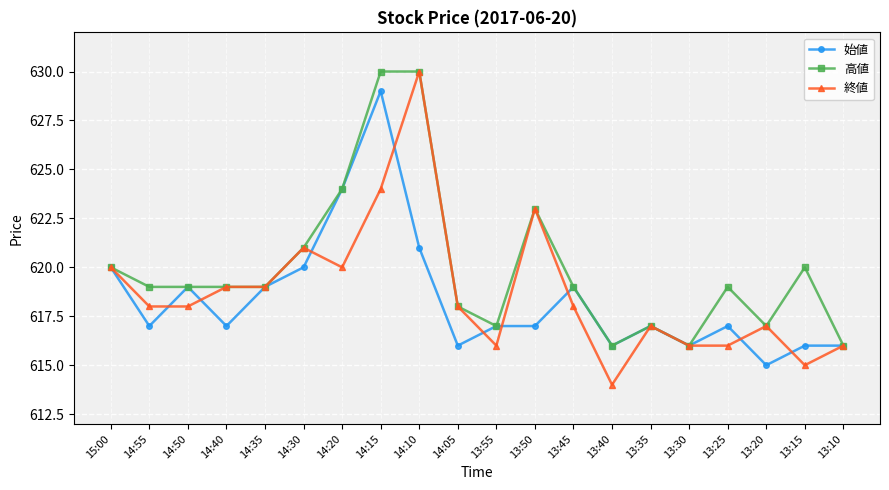

Which label corresponds to the smallest value in the chart?

13:40